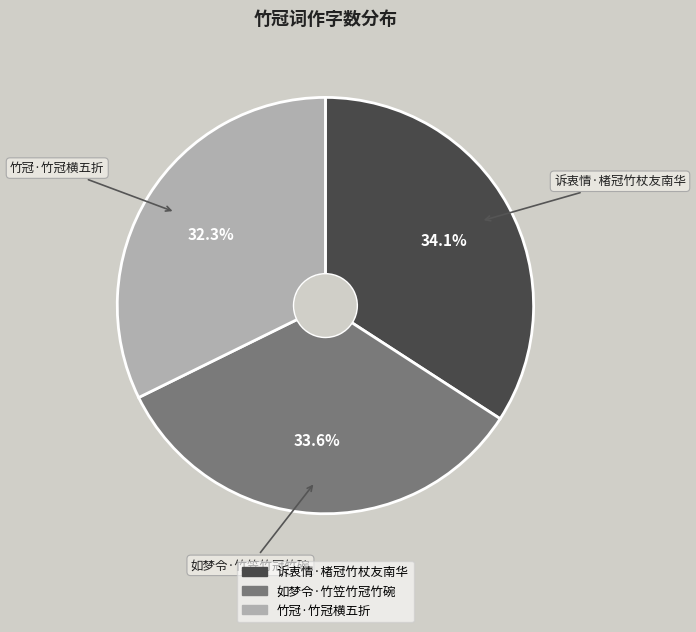

How many slices are in this pie chart?

3